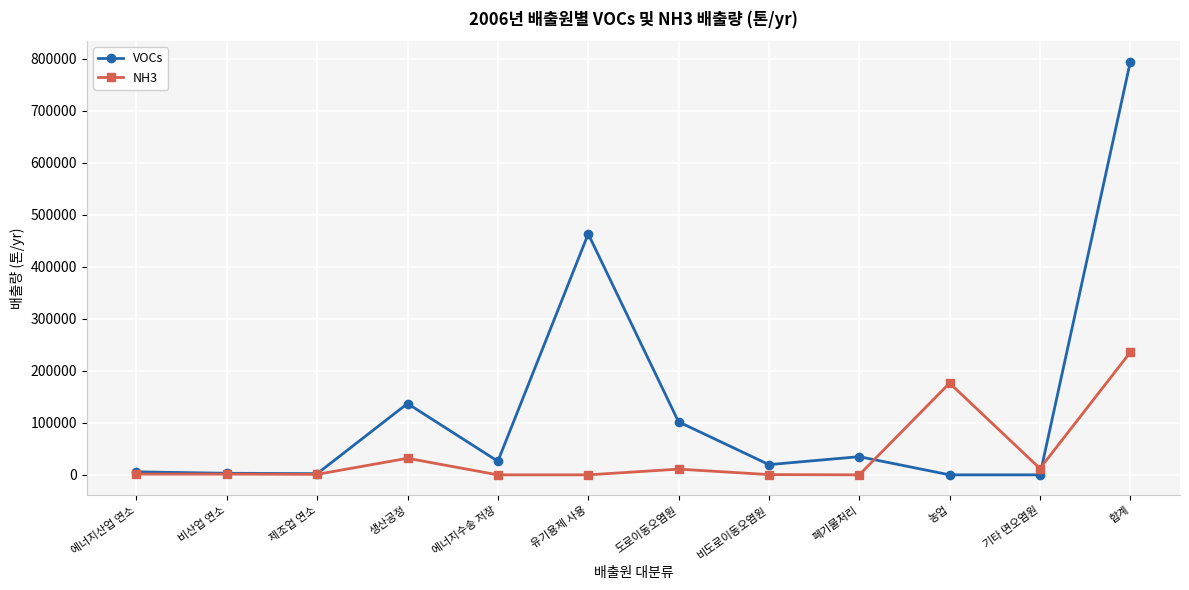

How many data points in NH3 are less than 1404?

6